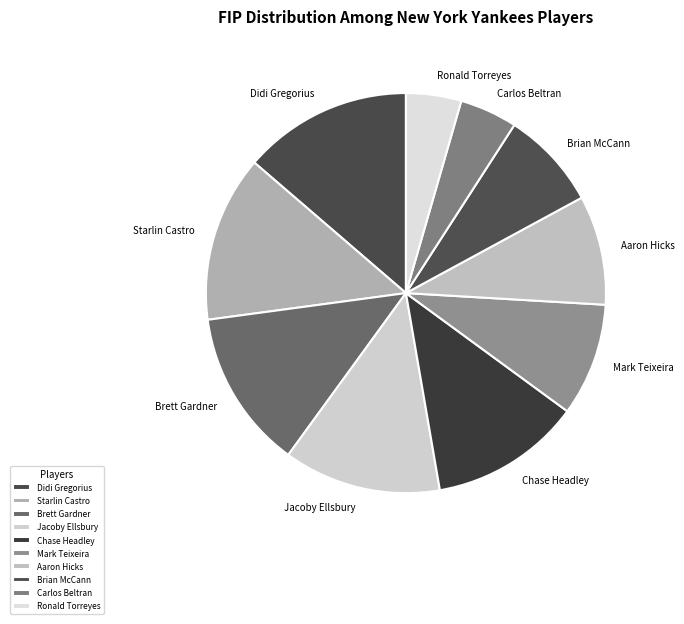

Do Aaron Hicks and Carlos Beltran together represent more than half of the pie?

No